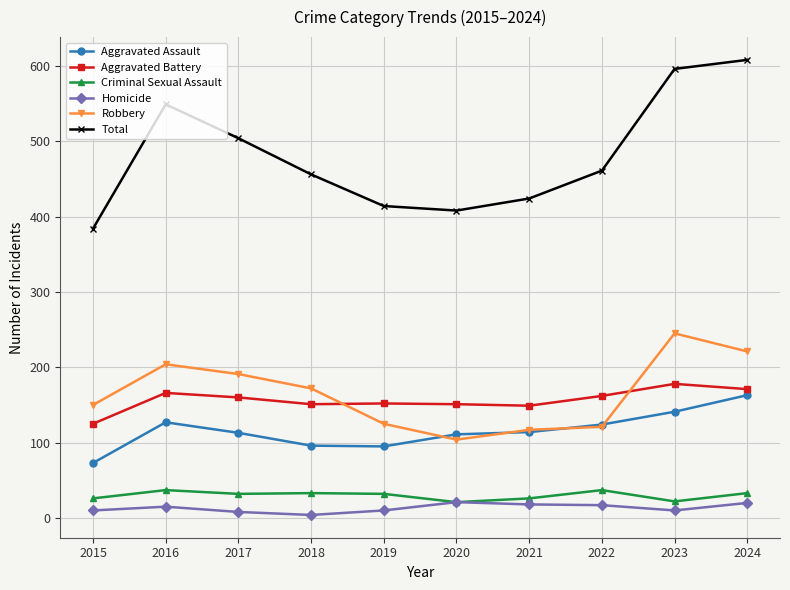

True or false: Total and Aggravated Assault cross at least once.

False